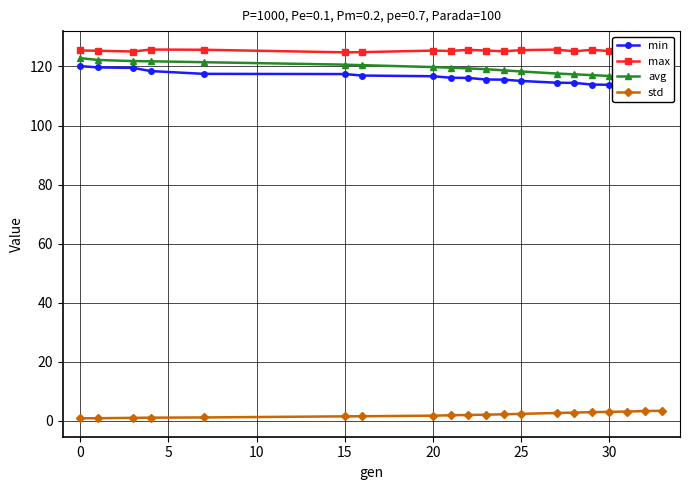

True or false: avg and max cross at least once.

False